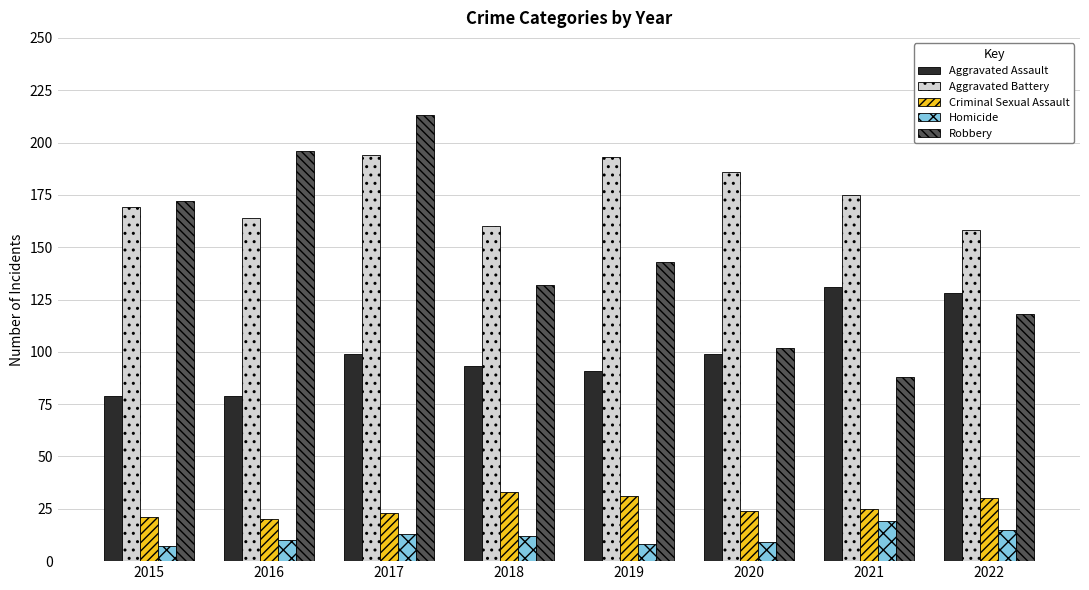

The Aggravated Battery series shows 193 at 2019. True or false?

True